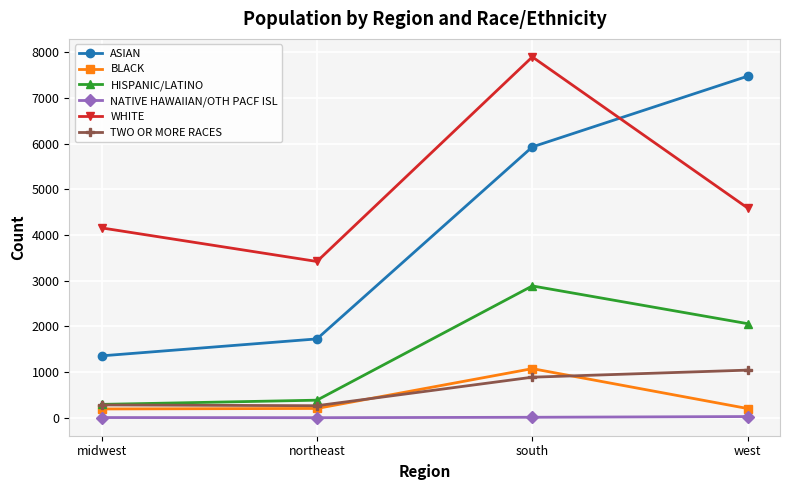

At which label is WHITE closest to 5660?

west